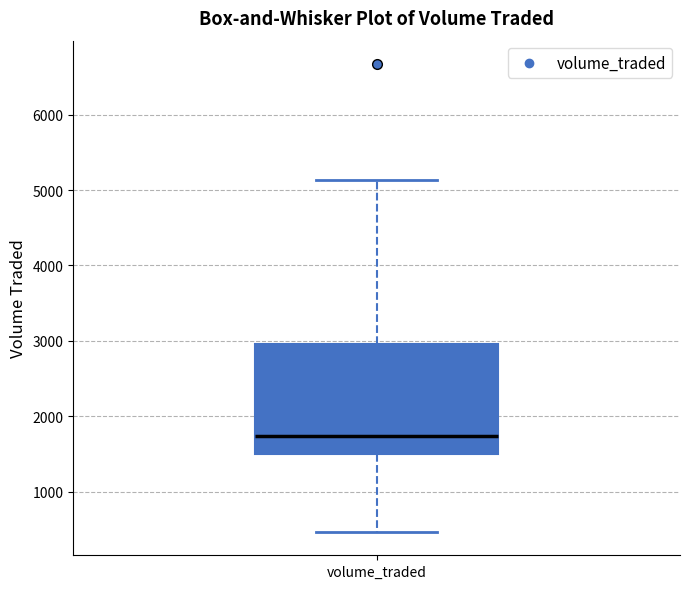

Transcribe this box plot: give where the median line is, the range the box spans, and where the two whiskers end, as read against the y-axis. The values are not printed on the chart, so give them approximately, as read against the axis.

median 1700, box 1500 to 3000, whiskers 500 to 5100